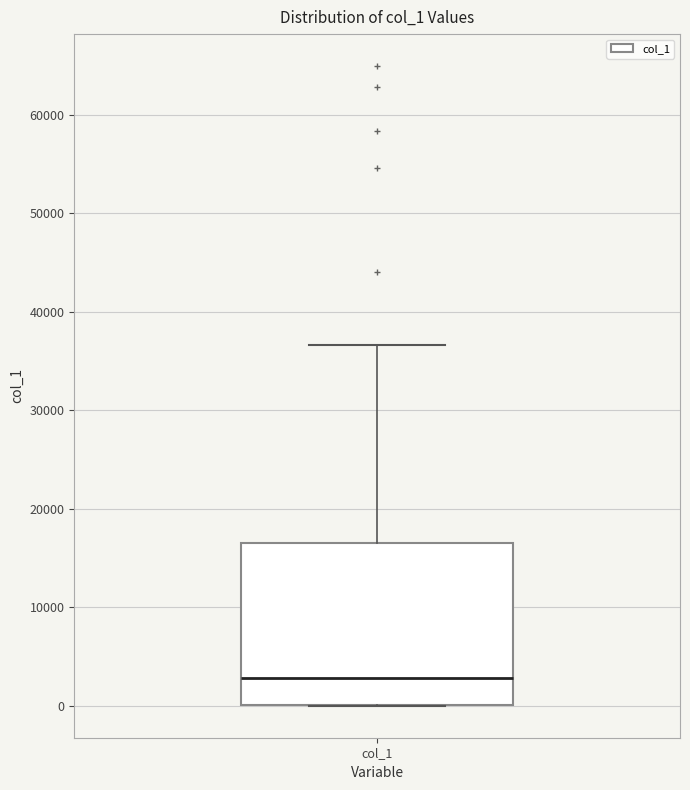

Read this box plot against the y-axis: the position of the median line, the range covered by the box, and the ends of both whiskers. The values are not printed on the chart, so give them approximately, as read against the axis.

median 3000, box 0 to 17000, whiskers 0 to 37000